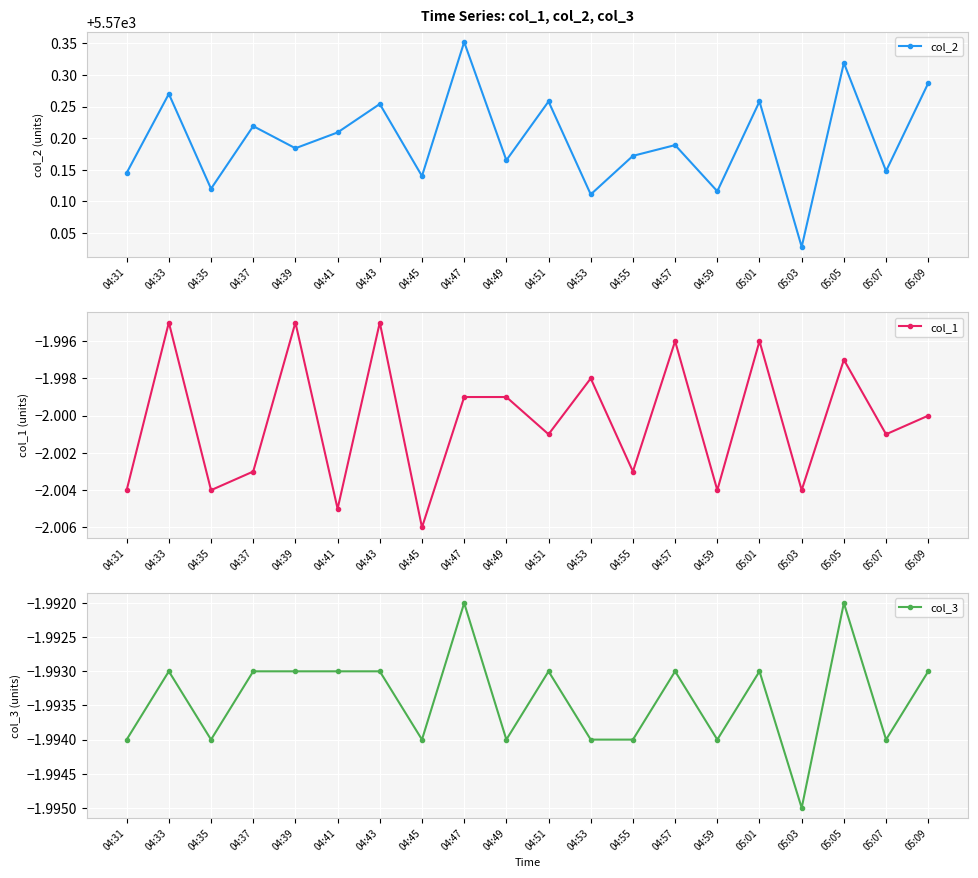

At how many categories does at least one series exceed 5005?

20